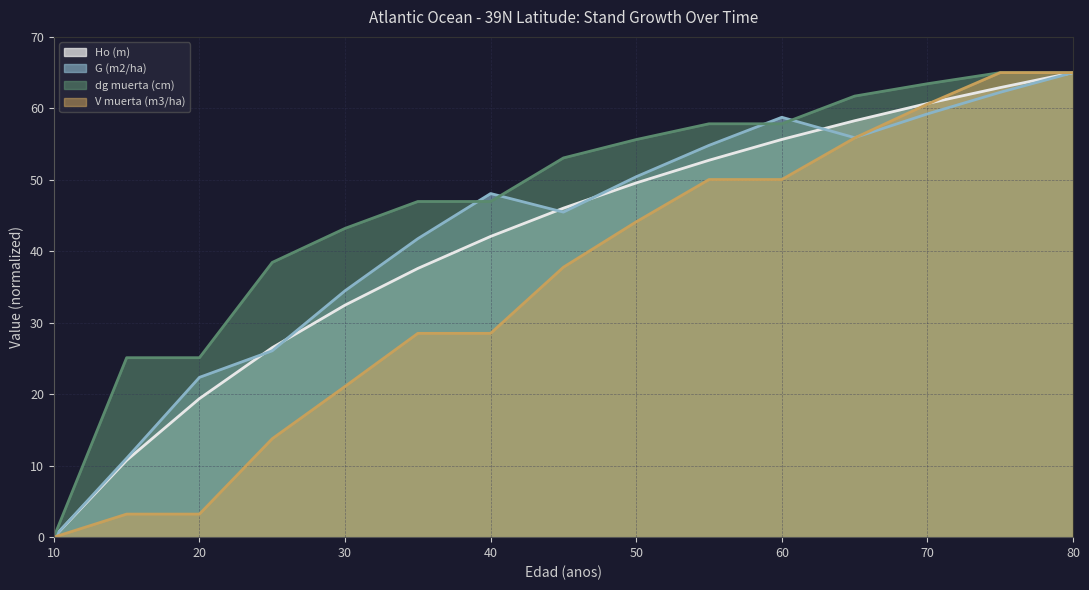

Which series changed the most between 25 and 45?

V muerta (m3/ha)